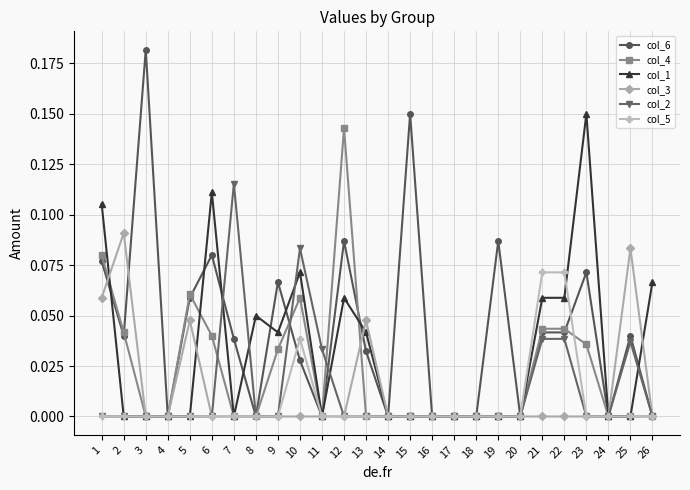

True or false: col_3 has more than 1 points higher than both neighbors.

True